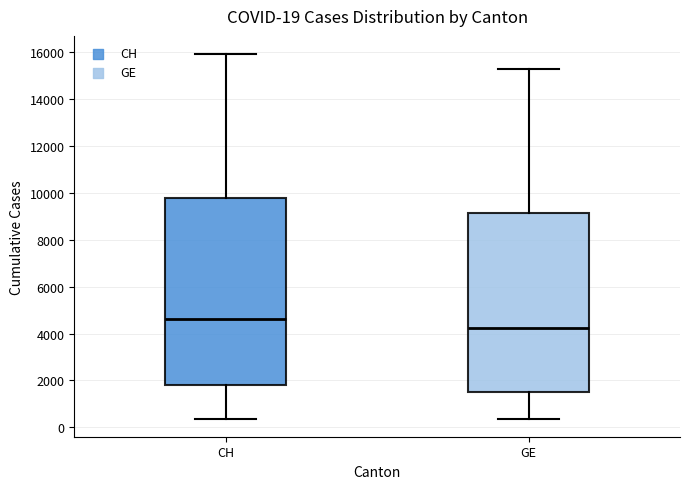

Which box's median line is the lowest?

GE